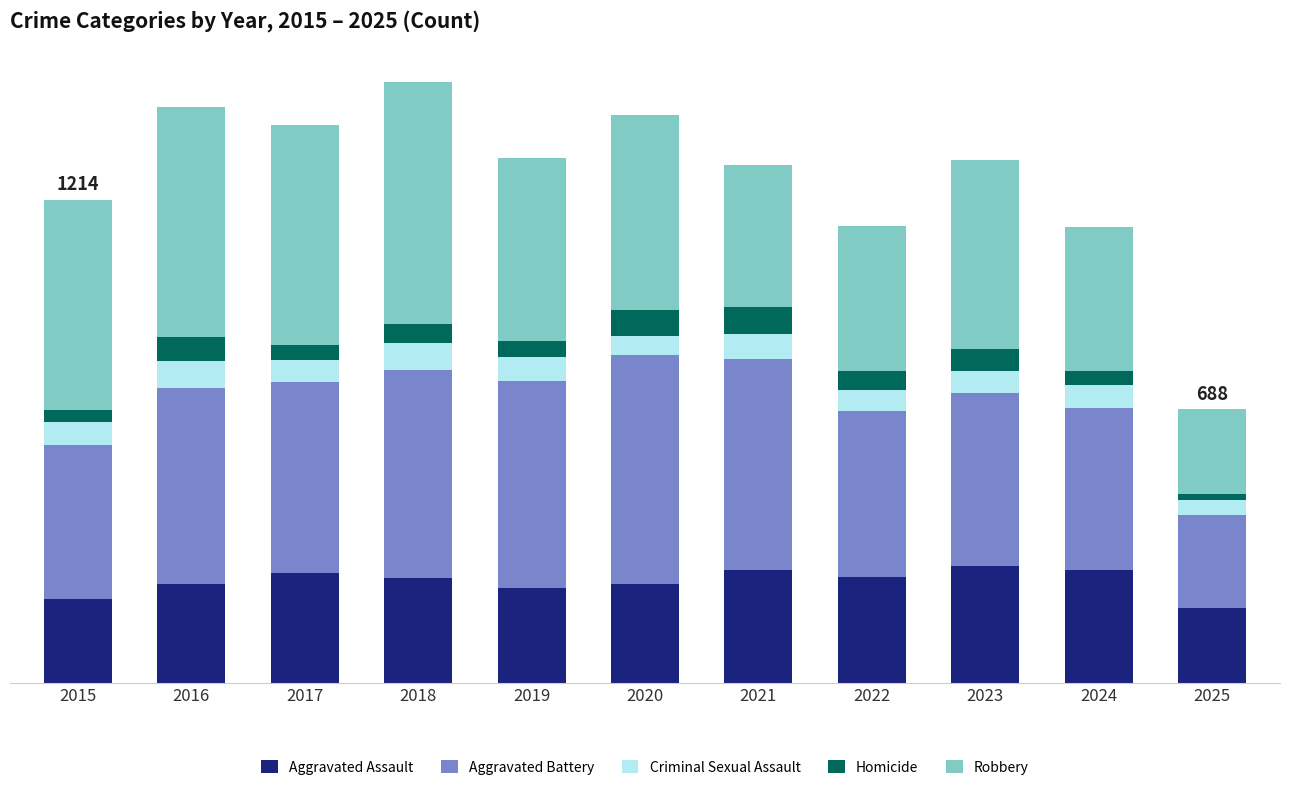

Are the bars horizontal?

No